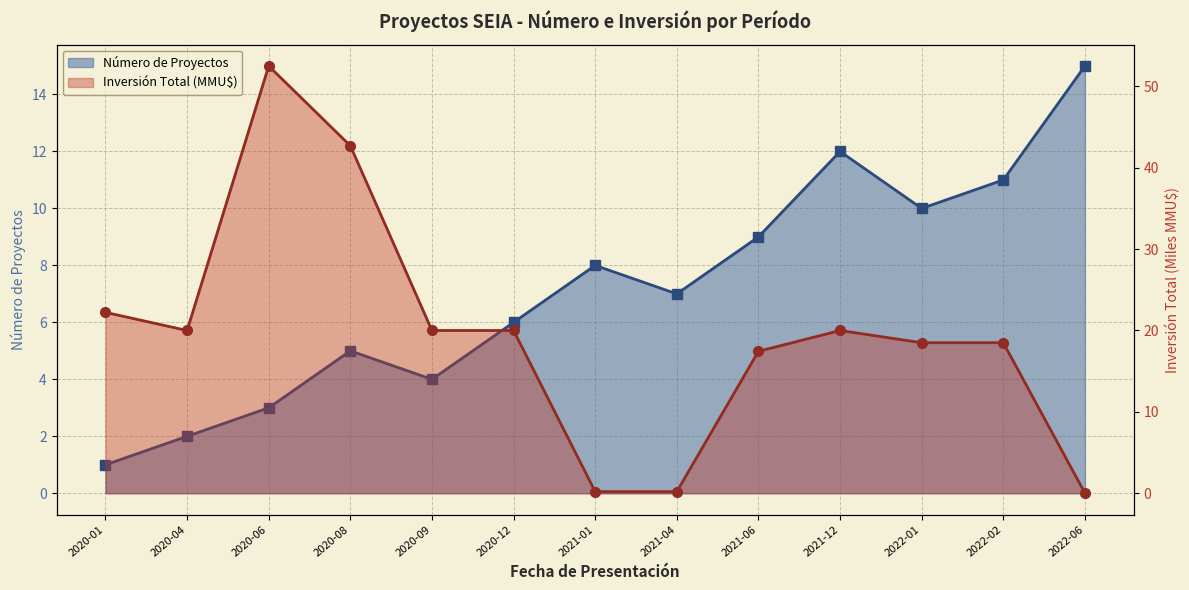

Reading right to left, list all the values displayed in this chart.

Número de Proyectos: 2022-06=15.0	2022-02=11.0	2022-01=10.0	2021-12=12.0	2021-06=9.0	2021-04=7.0	2021-01=8.0	2020-12=6.0	2020-09=4.0	2020-08=5.0	2020-06=3.0	2020-04=2.0	2020-01=1.0
Inversión Total (MMU$): 2022-06=0.0	2022-02=18.5	2022-01=18.5	2021-12=20.0	2021-06=17.4	2021-04=0.2	2021-01=0.2	2020-12=20.0	2020-09=20.0	2020-08=42.7	2020-06=52.5	2020-04=20.0	2020-01=22.2